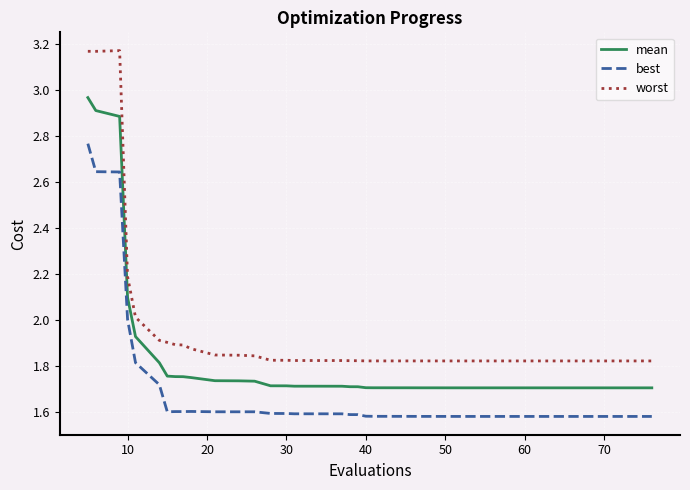

True or false: worst and mean cross at least once.

False